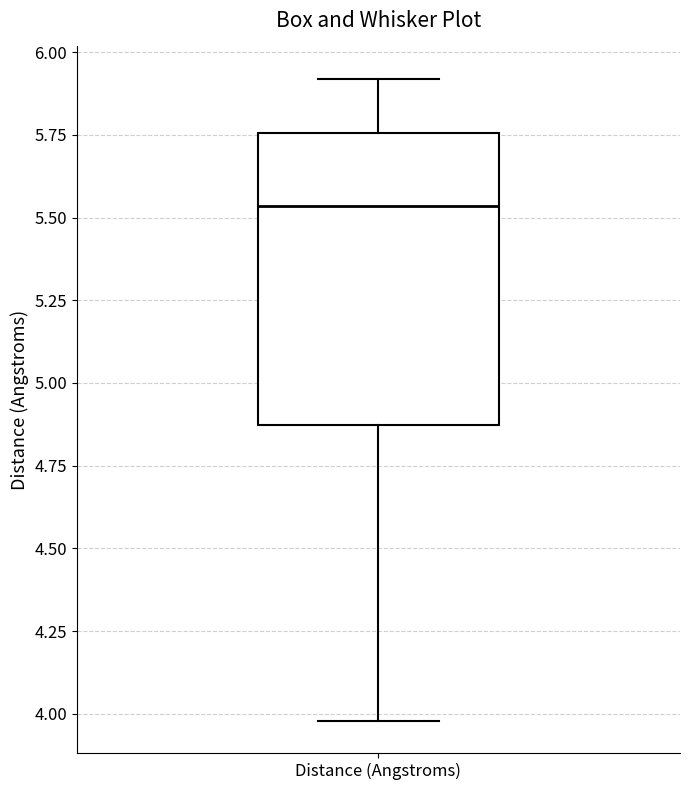

Read this box plot against the y-axis: the position of the median line, the range covered by the box, and the ends of both whiskers. The values are not printed on the chart, so give them approximately, as read against the axis.

median 5.55, box 4.85 to 5.75, whiskers 4.00 to 5.90